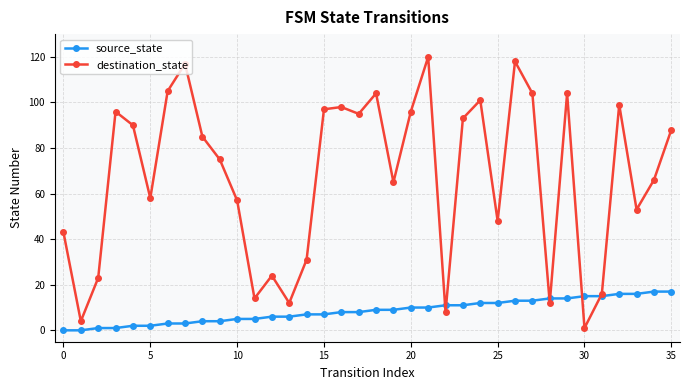

At how many categories does at least one series exceed 45?

25